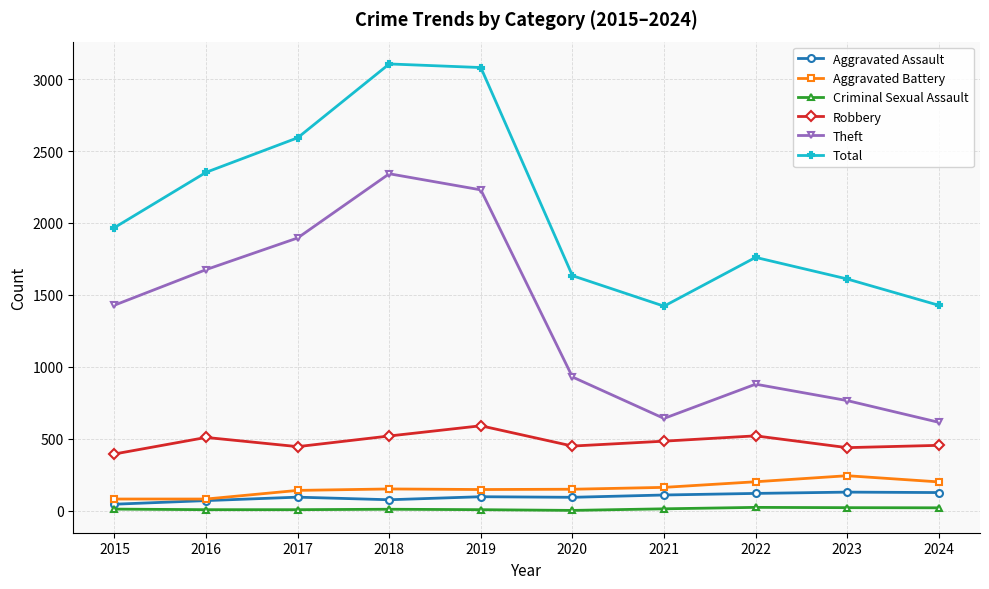

What is the total value across all series at 2020?

3261